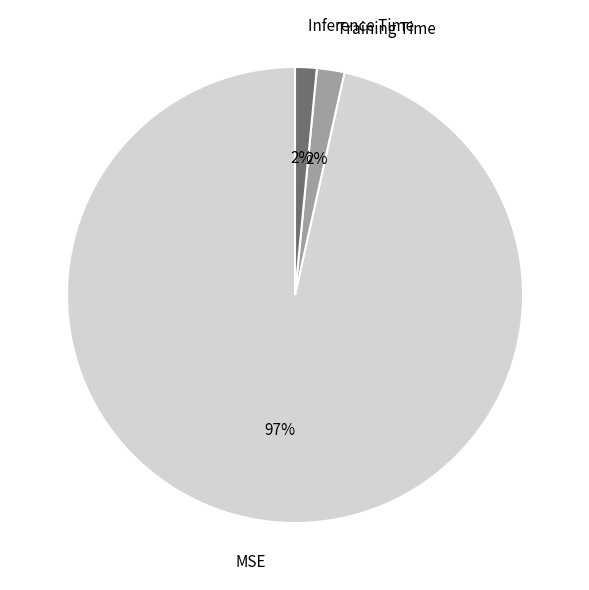

What is the majority slice?

MSE